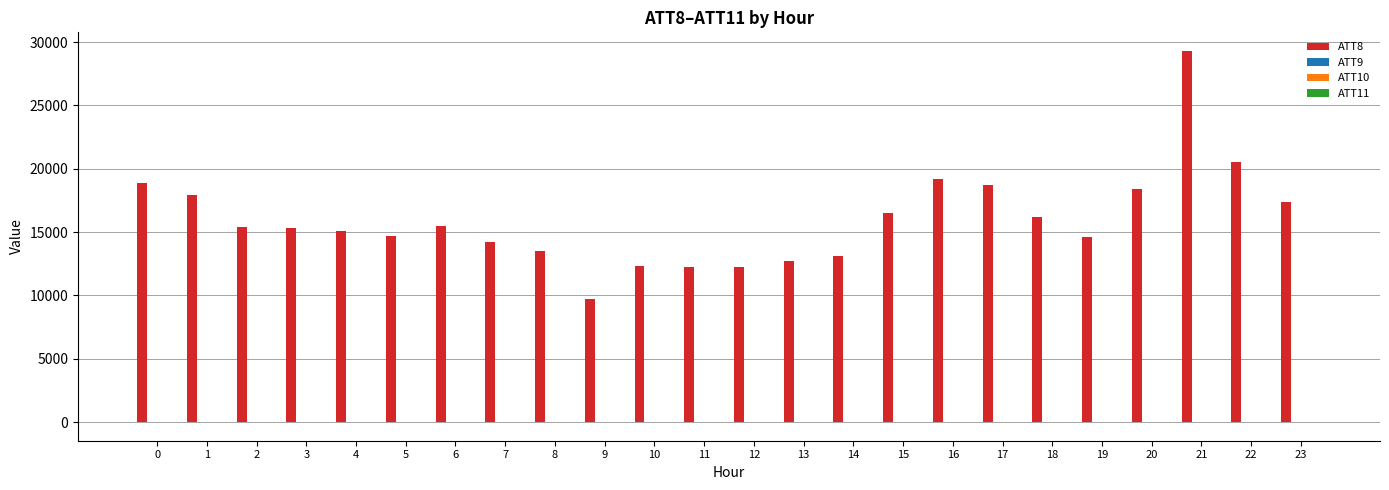

What is the maximum value shown in the chart?

29300.0